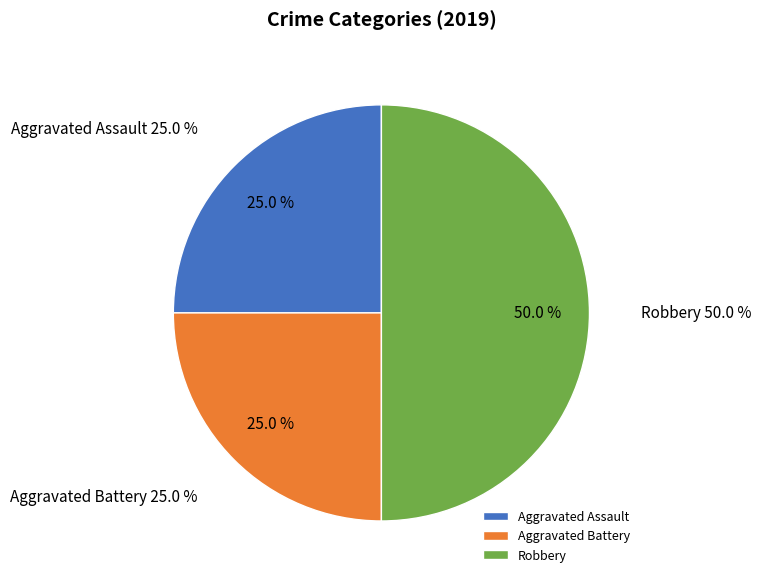

What percentage is the Aggravated Battery slice, to the nearest percent?

25%